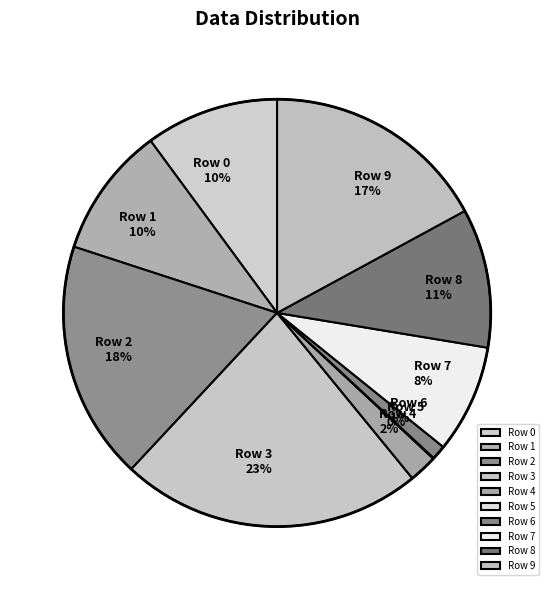

To the nearest percent, what is the combined percentage of Row 0 and Row 4?

12%